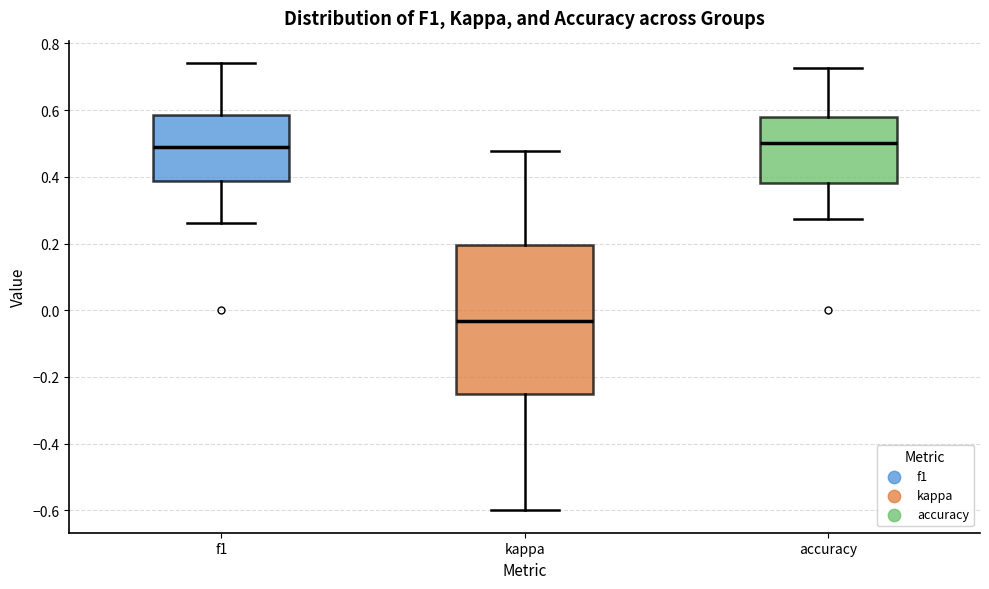

Which box has the lowest median line?

kappa